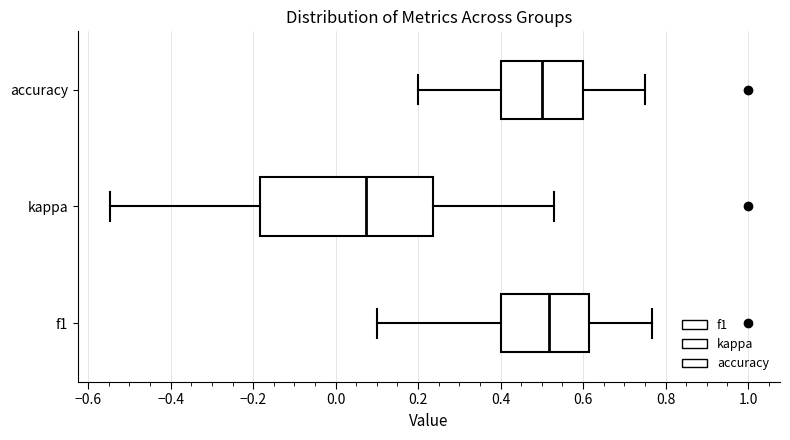

Where does the right whisker of the box for accuracy end on the x-axis? The values are not printed on the chart, so give them approximately, as read against the axis.

0.76